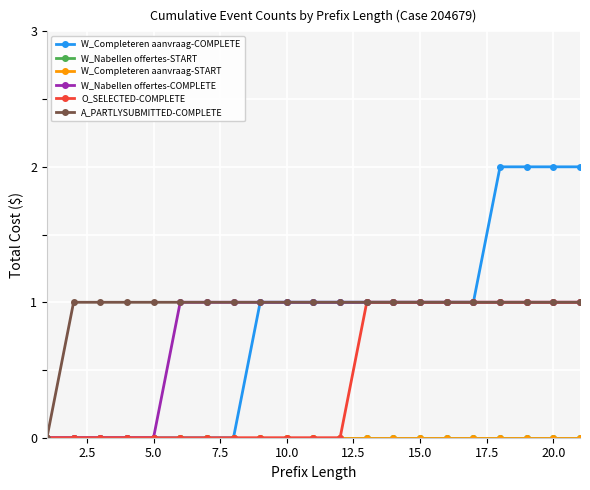

True or false: A_PARTLYSUBMITTED-COMPLETE has more than 2 points higher than both neighbors.

False